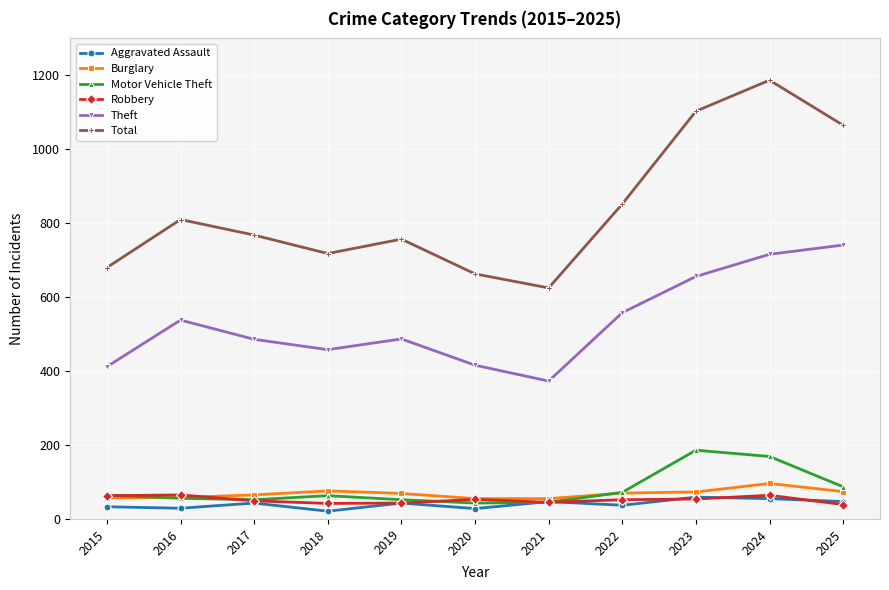

True or false: Theft and Robbery cross at least once.

False